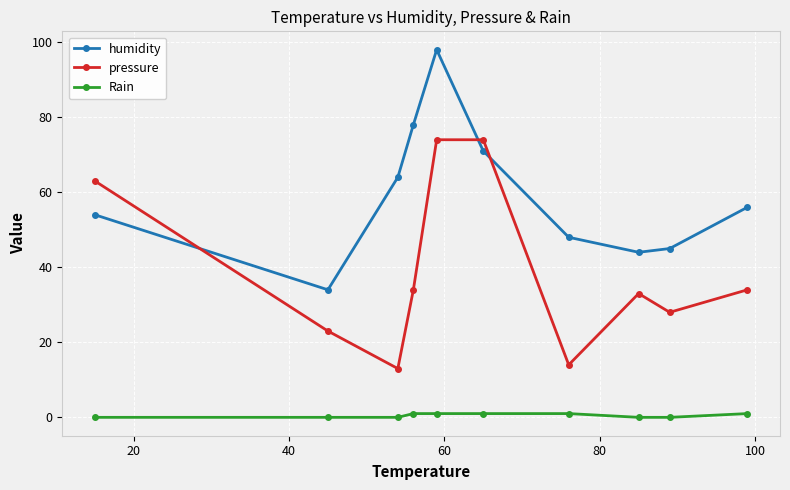

What is the difference between the second highest and minimum values in the Rain series?

1